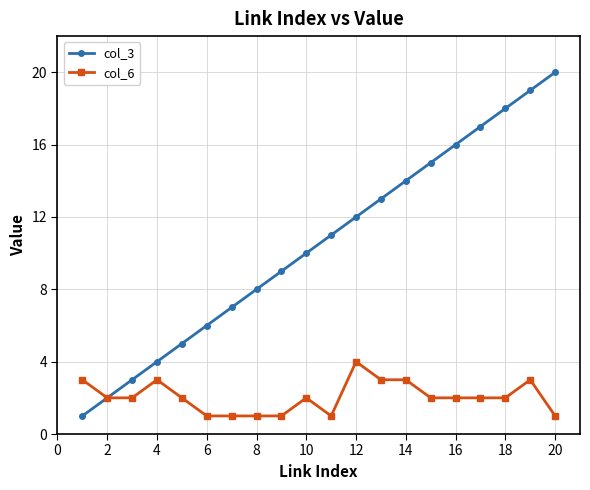

Which series has the largest range (max minus min)?

col_3